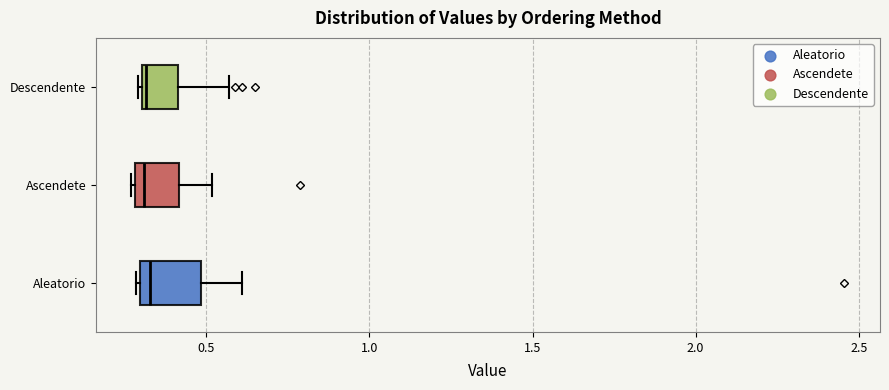

Which box is the widest, from its left edge to its right edge?

Aleatorio